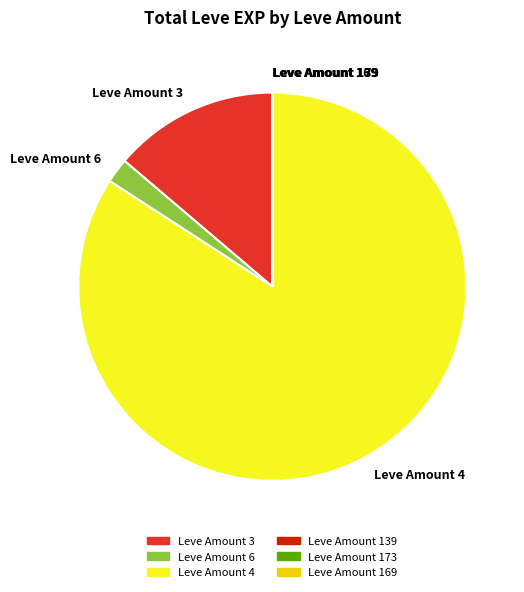

Between Leve Amount 4 and Leve Amount 3, which is larger?

Leve Amount 4